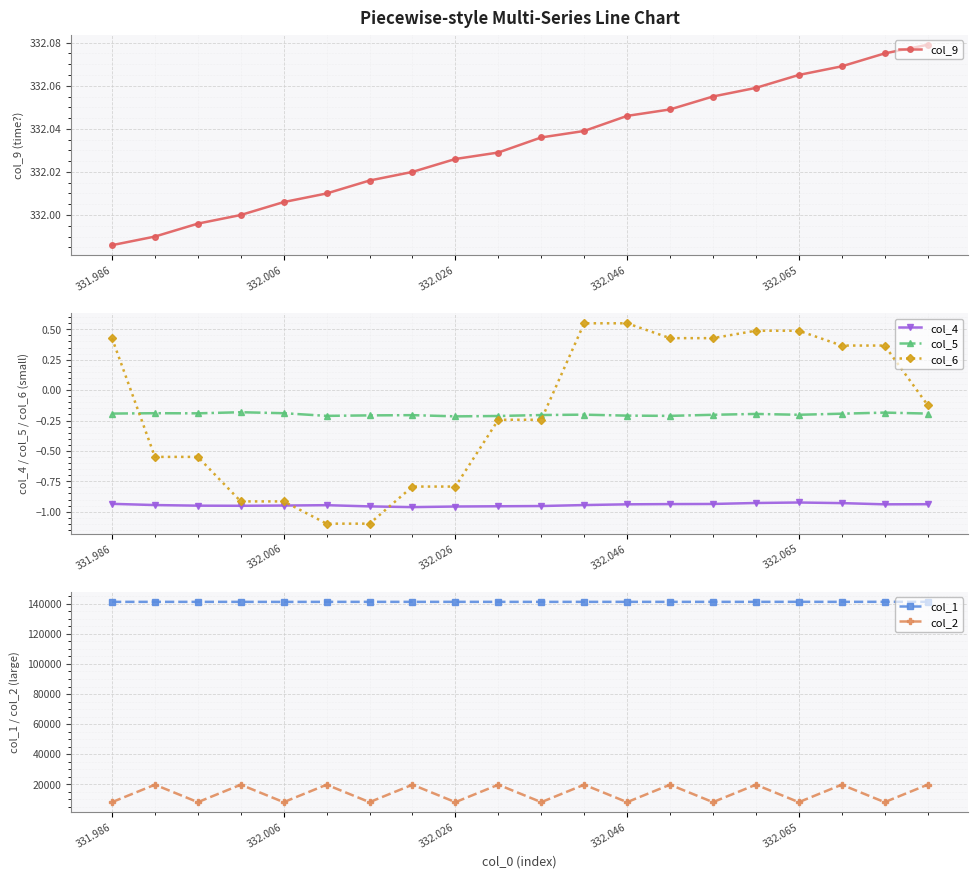

What is the maximum value shown in the chart?

141381.0